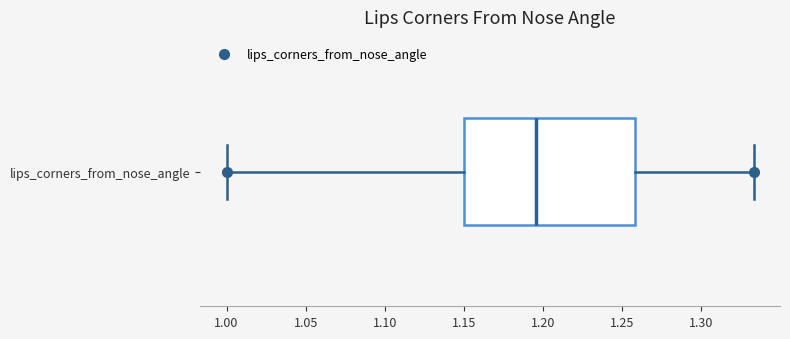

Where does the median line of the box for lips_corners_from_nose_angle sit on the x-axis? The values are not printed on the chart, so give them approximately, as read against the axis.

1.195